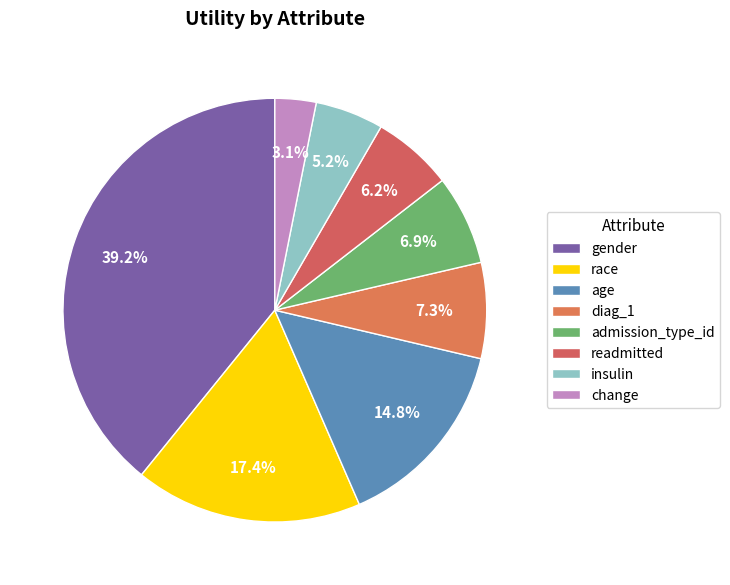

To the nearest percent, what is the difference between the largest and smallest slice percentages?

36%